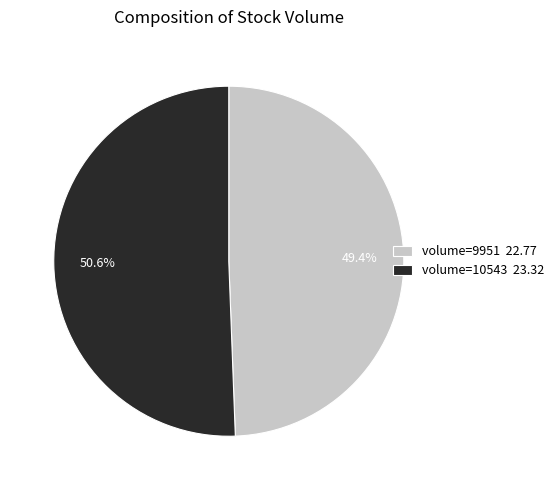

What percentage is NOT represented by volume=9951 22.77?

50.6%